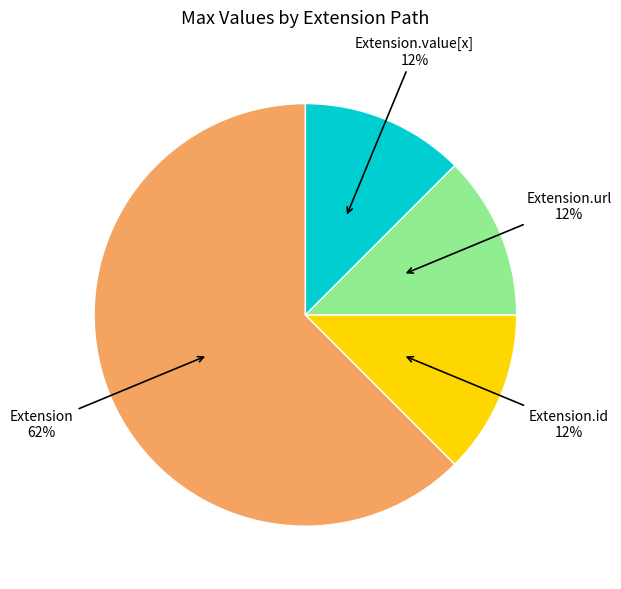

Is there any slice that represents more than half of the pie?

Yes